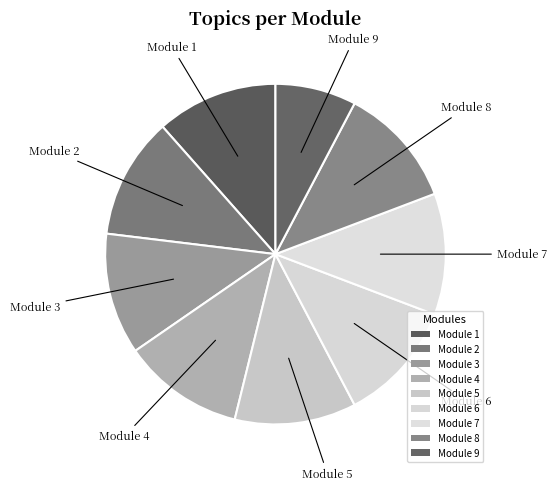

How many segments does this pie chart have?

9